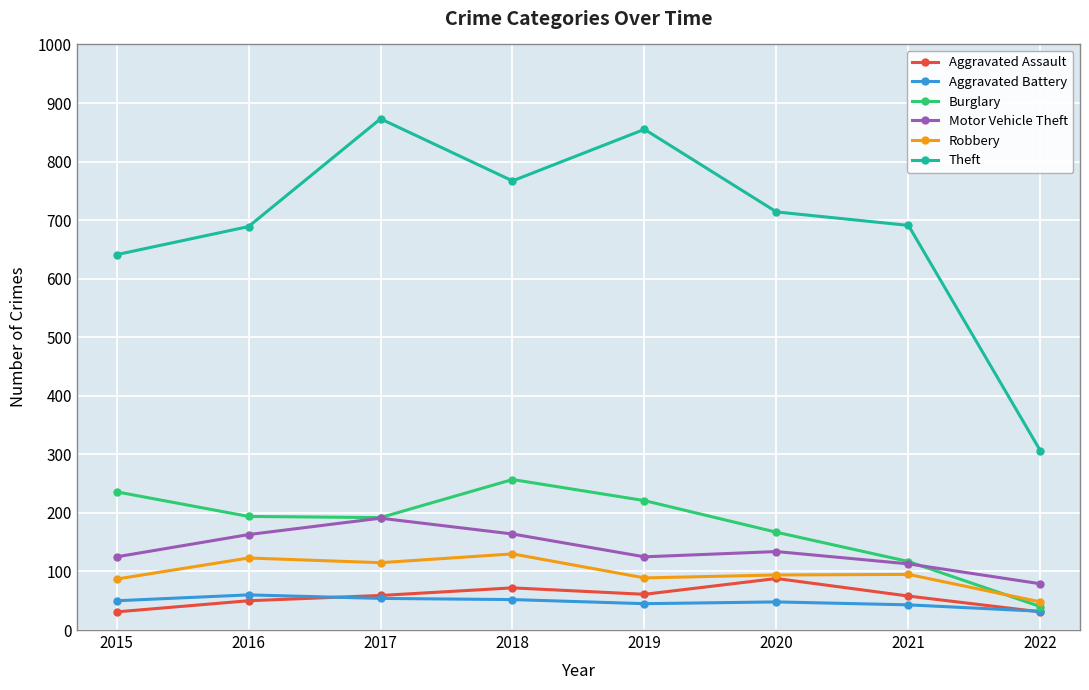

Where is Theft nearest to the value 589?

2015